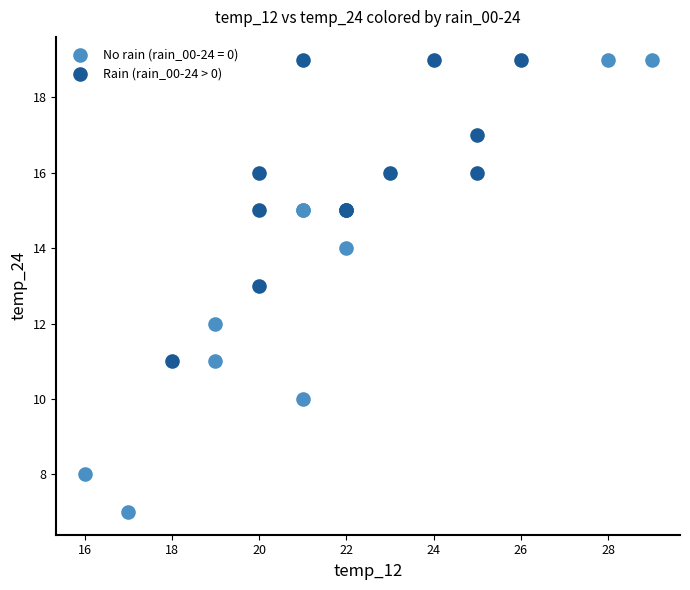

Which series has the largest Y range (max minus min)?

No rain (rain_00-24 = 0)